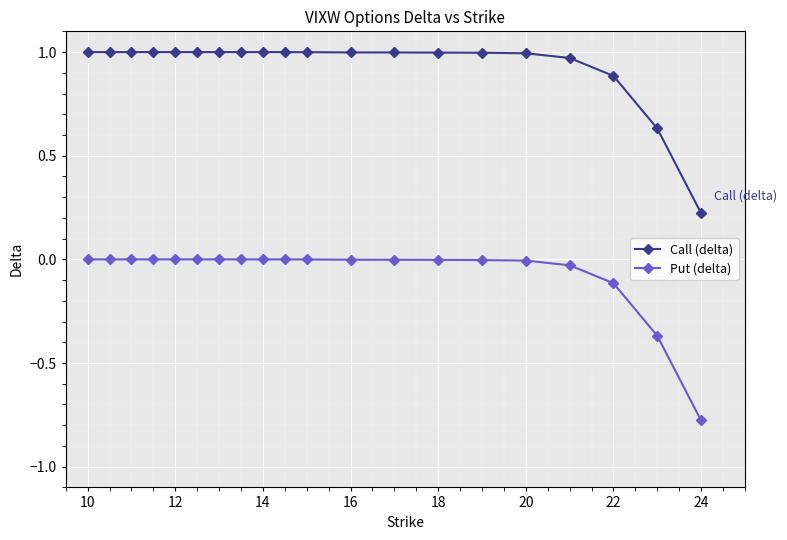

How many lines are shown in the chart?

2